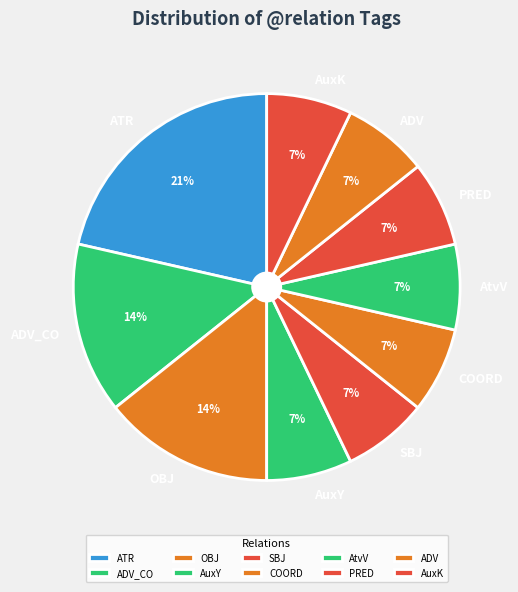

Which category has the biggest portion of the pie?

ATR